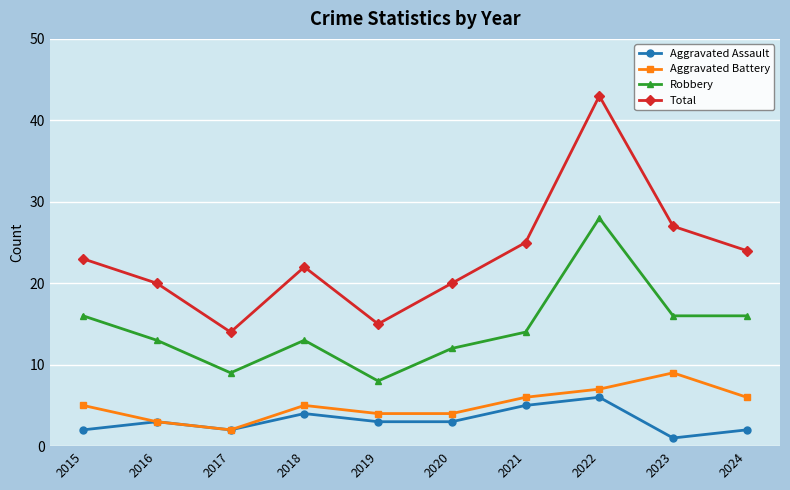

What is the total value across all series at 2017?

27